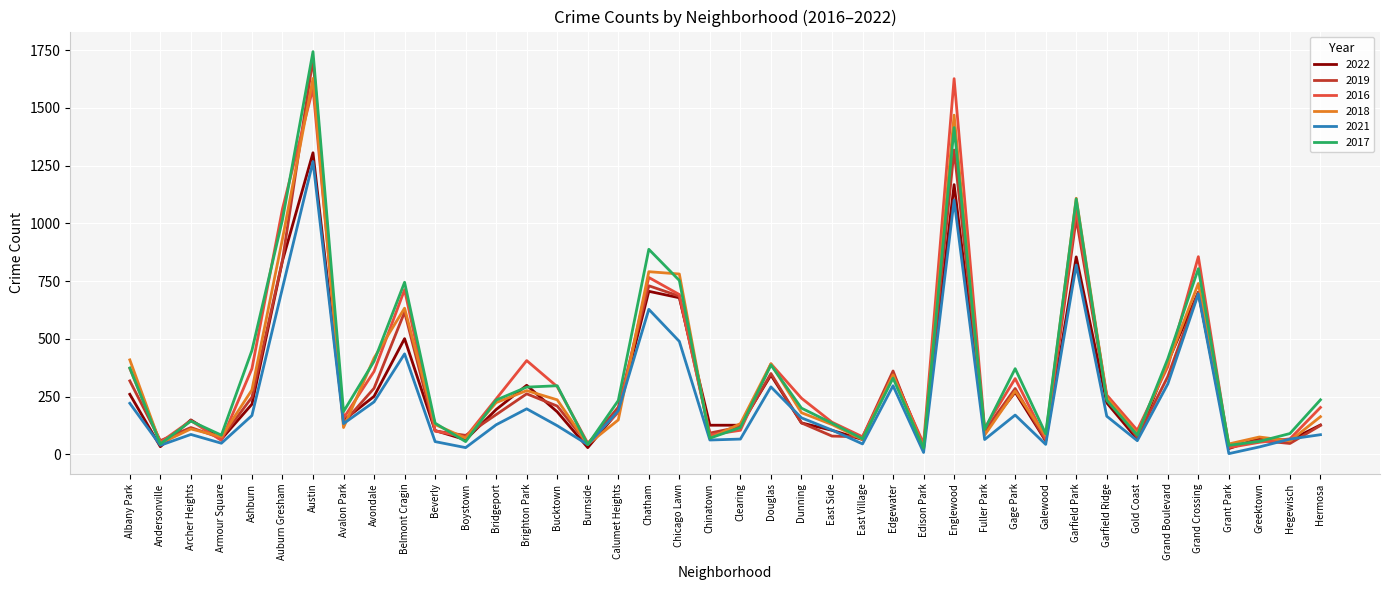

Between Chinatown and Hermosa, which series saw the biggest shift?

2017